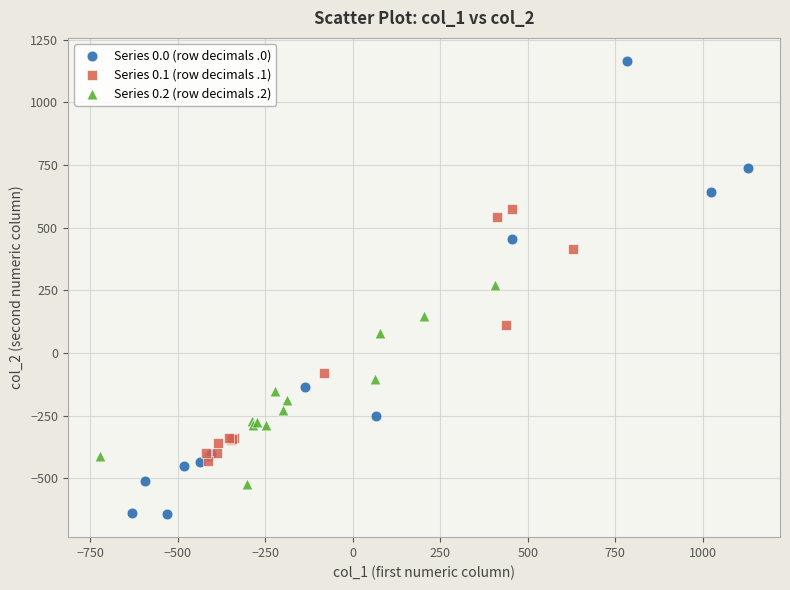

What are all the series names shown in the legend?

Series 0.0 (row decimals .0), Series 0.1 (row decimals .1), Series 0.2 (row decimals .2)